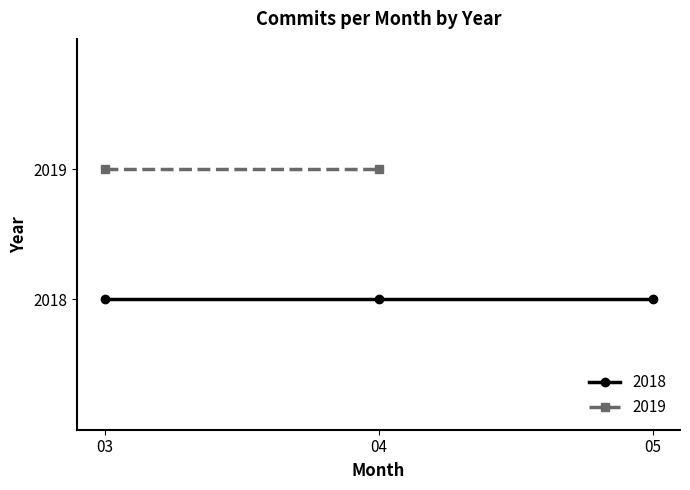

Which has a higher value, 04 or 03?

04